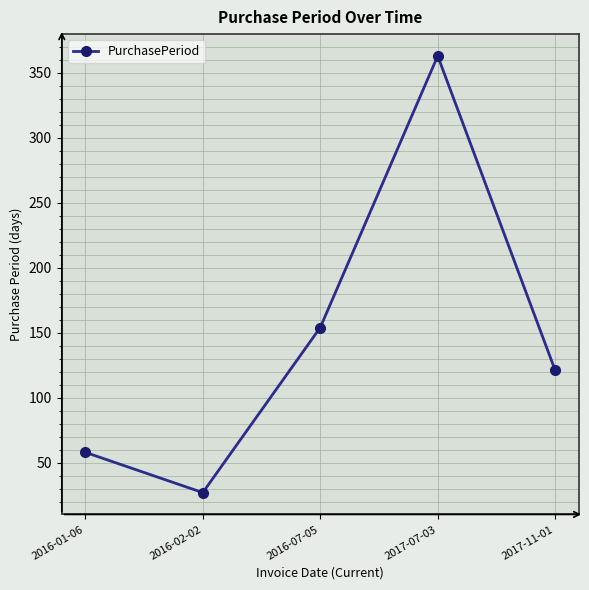

Reading left to right, list all the values displayed in this chart.

58	27	154	363	121